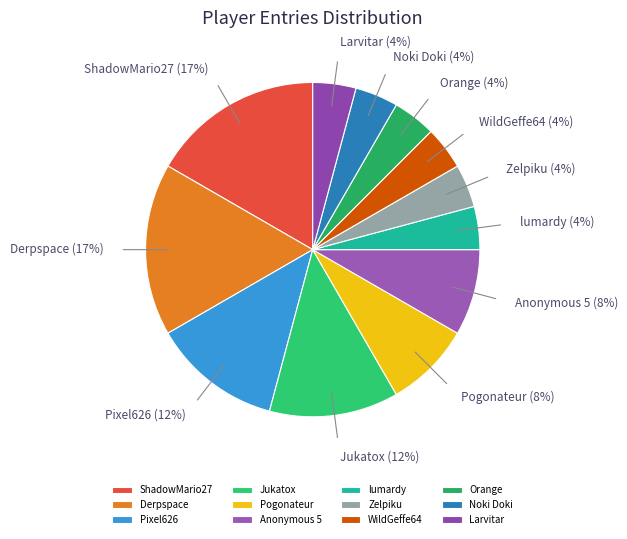

What is the ratio of the value at Orange to the value at Zelpiku?

1.0